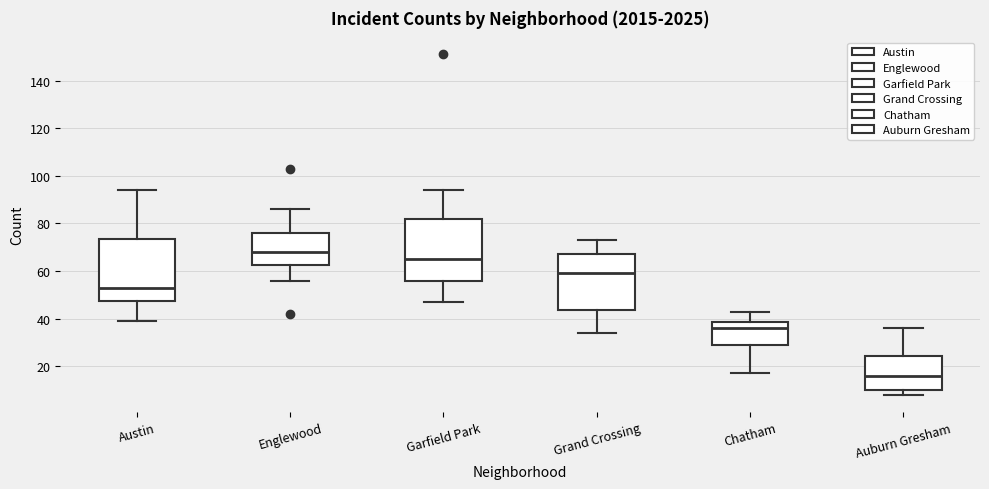

Where does the upper whisker of the box for Grand Crossing end on the y-axis? The values are not printed on the chart, so give them approximately, as read against the axis.

74